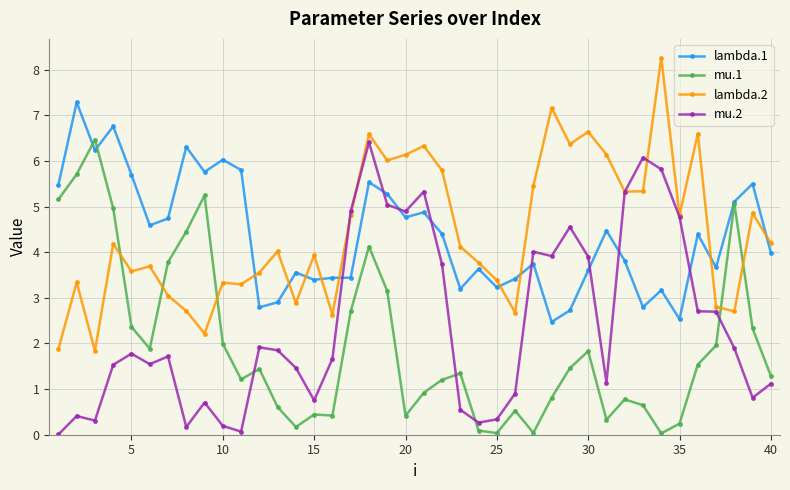

What is the greatest value displayed?

8.3